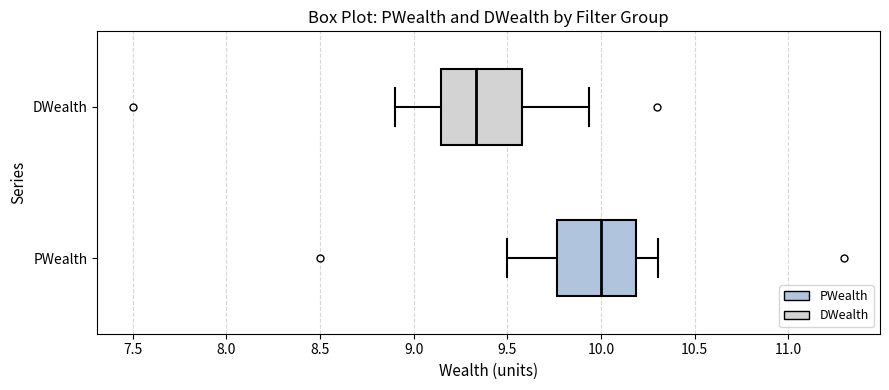

Reading bottom to top, read every box against the x-axis: the position of its median line, the range the box covers, and the ends of its whiskers. The values are not printed on the chart, so give them approximately, as read against the axis.

PWealth: median 10.00, box 9.75 to 10.20, whiskers 9.50 to 10.30
DWealth: median 9.35, box 9.15 to 9.60, whiskers 8.90 to 9.95